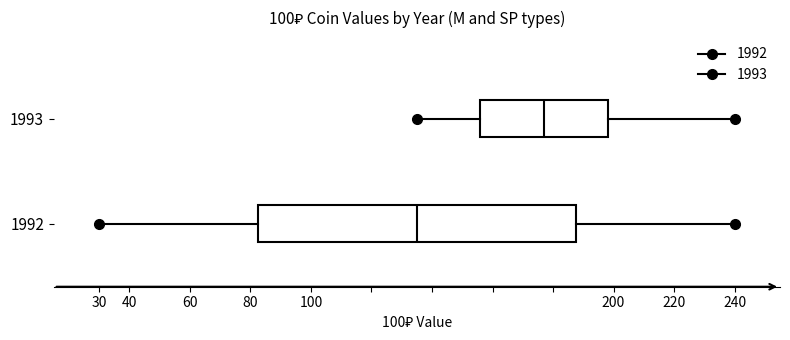

Comparing the boxes themselves (not the whiskers), which one is the widest?

1992